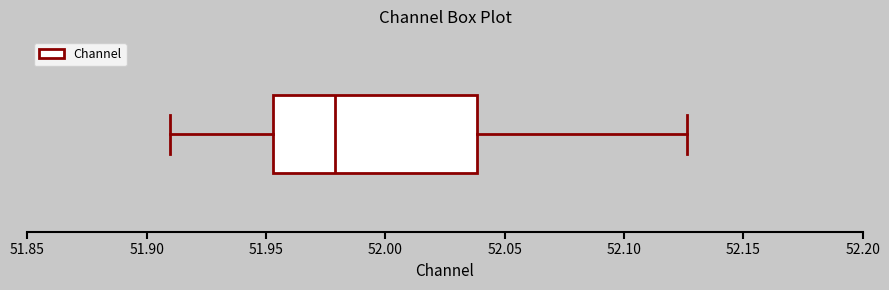

Transcribe this box plot: give where the median line is, the range the box spans, and where the two whiskers end, as read against the x-axis. The values are not printed on the chart, so give them approximately, as read against the axis.

median 51.980, box 51.955 to 52.040, whiskers 51.910 to 52.125